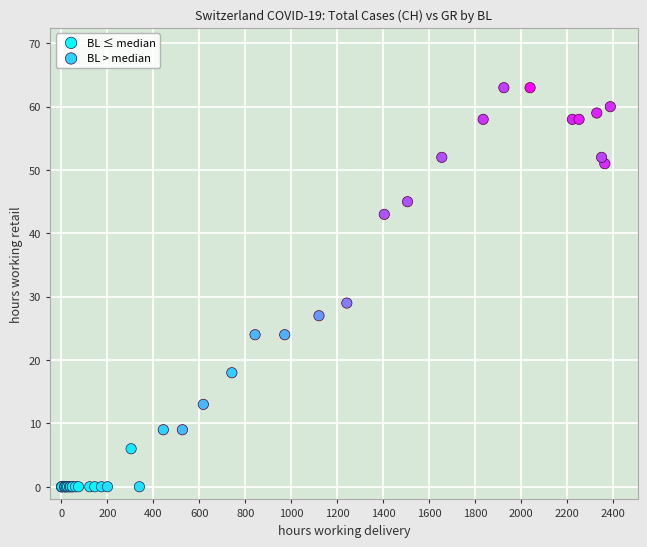

Which series has the largest Y range (max minus min)?

BL > median